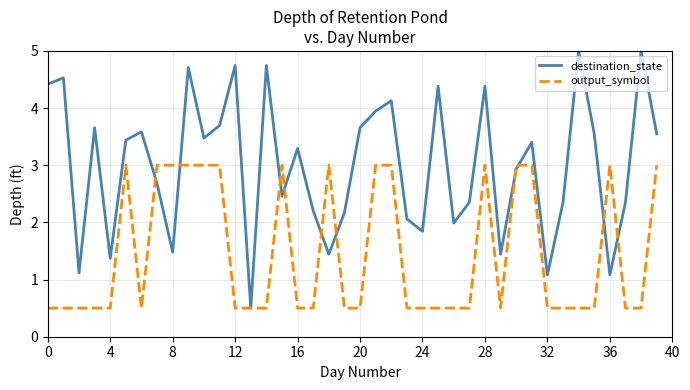

Which series has the largest total across all categories?

destination_state